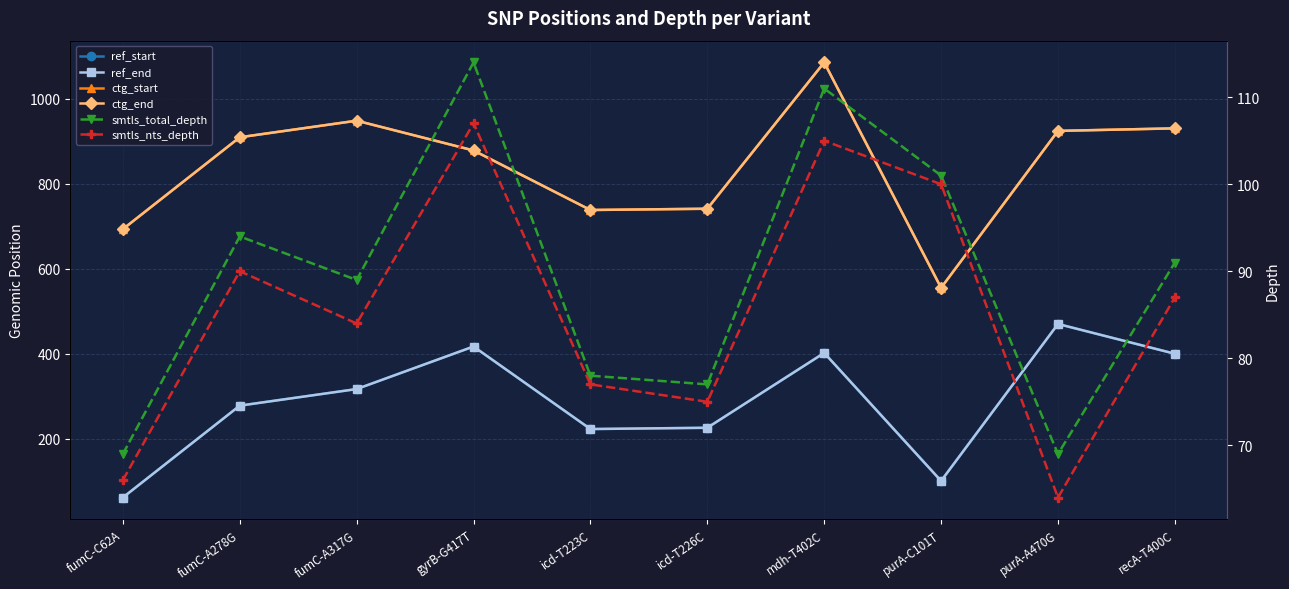

What is the spread (max minus min) of values at recA-T400C?

843